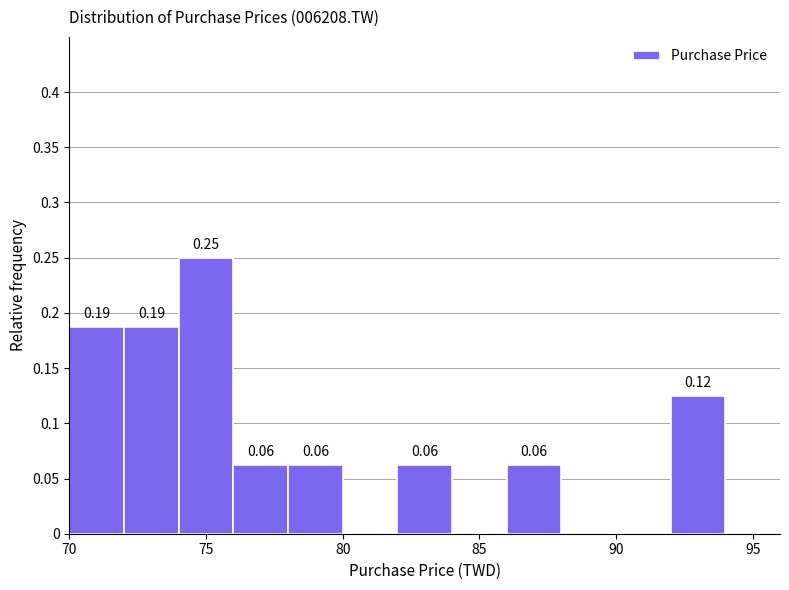

Over which range of the x-axis is the bar tallest?

74 to 76